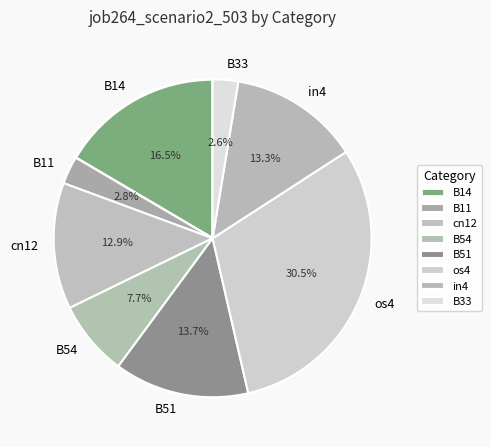

Count the number of slices in the pie.

8